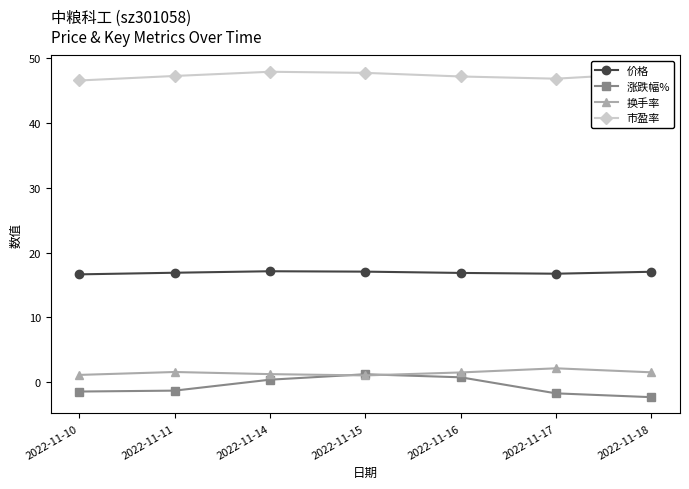

True or false: 市盈率 has more than 0 points higher than both neighbors.

True